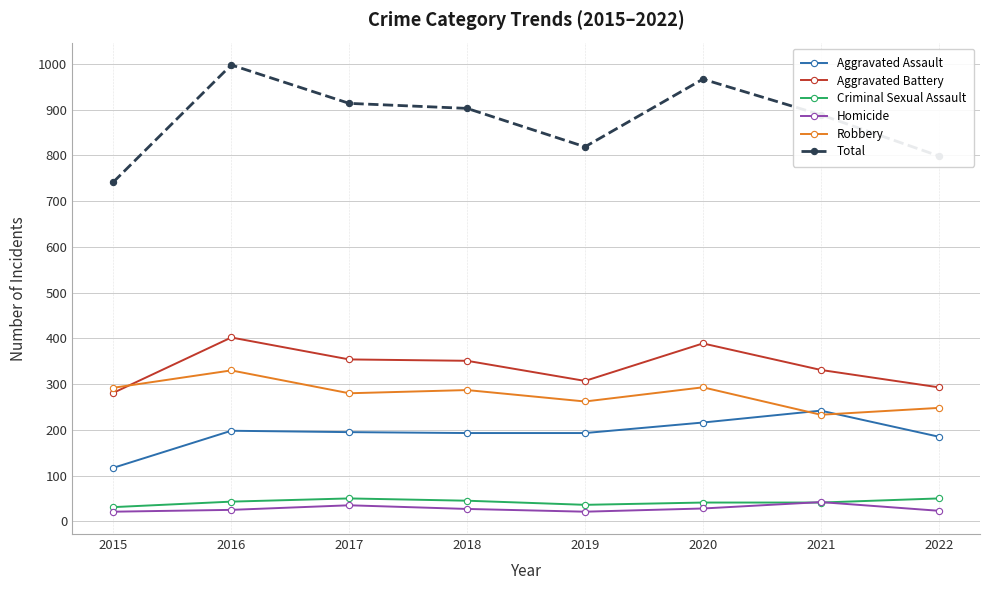

What is the difference between the highest and lowest values at 2018?

876